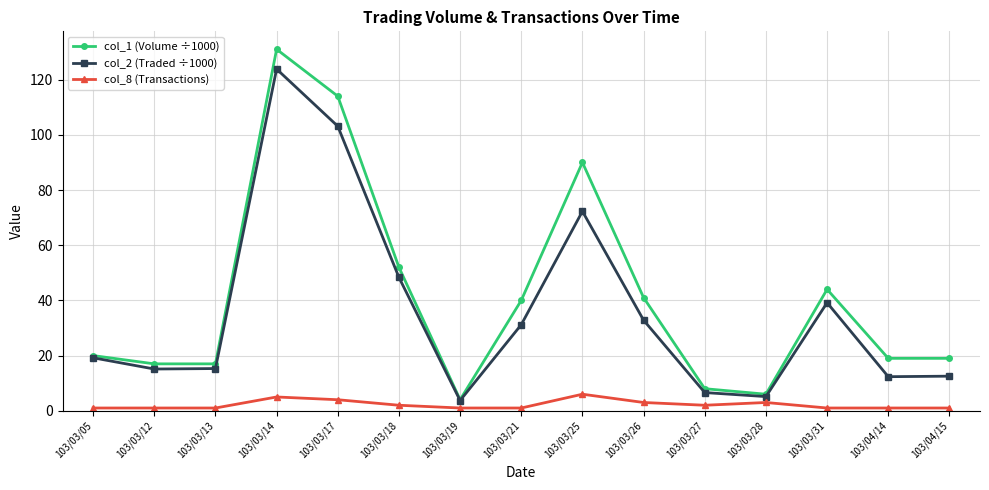

Where is the first local maximum for col_2 (Traded ÷1000)?

103/03/14